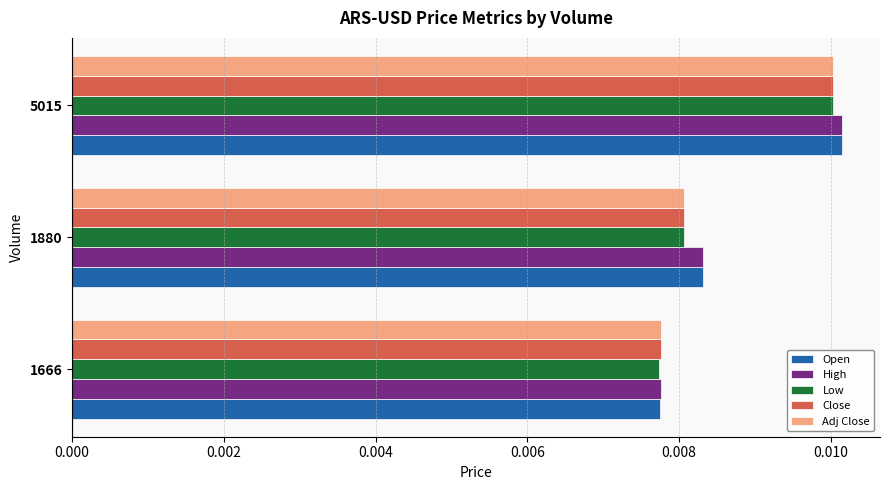

Which series changed the most between 1666 and 5015?

Open